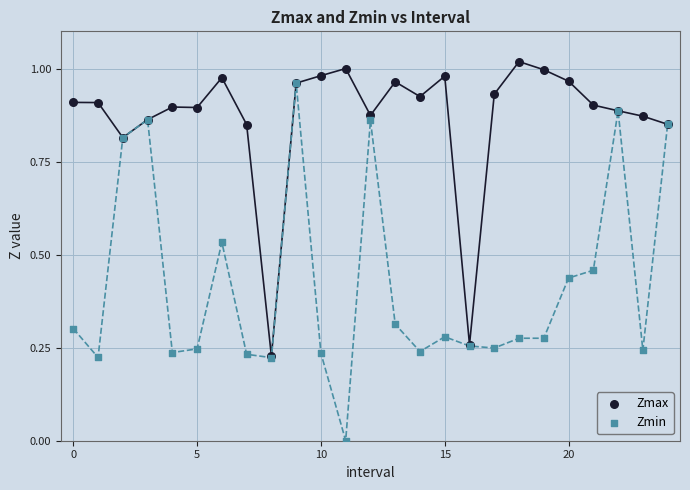

Which series contains the lowest Y value?

Zmin